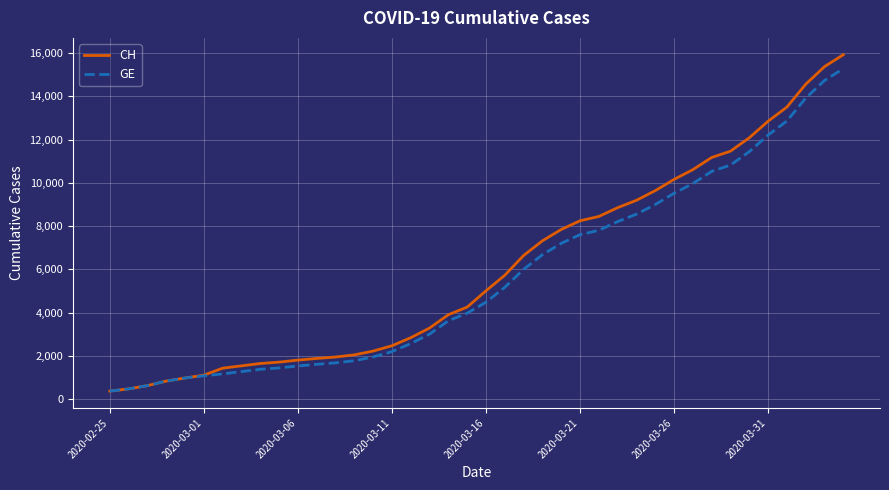

What is the minimum value shown in the chart?

375